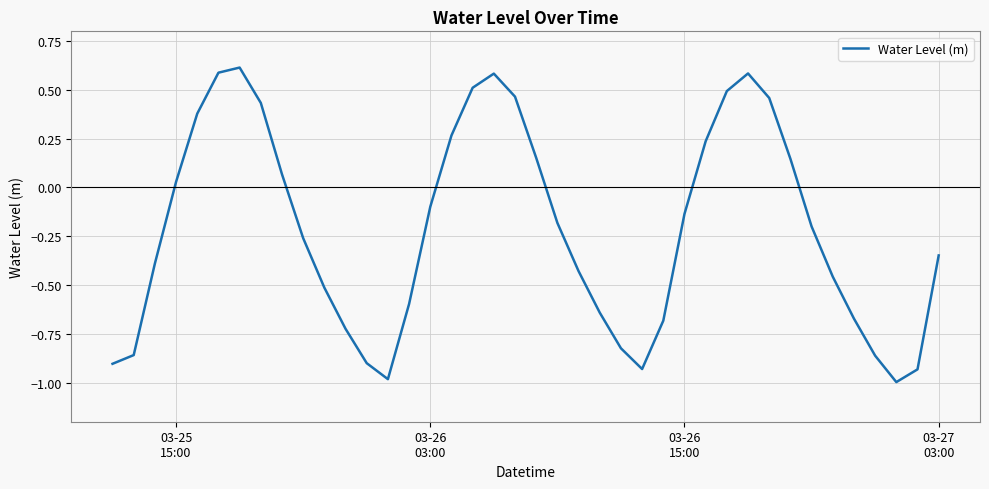

What is the smallest value displayed?

-1.0